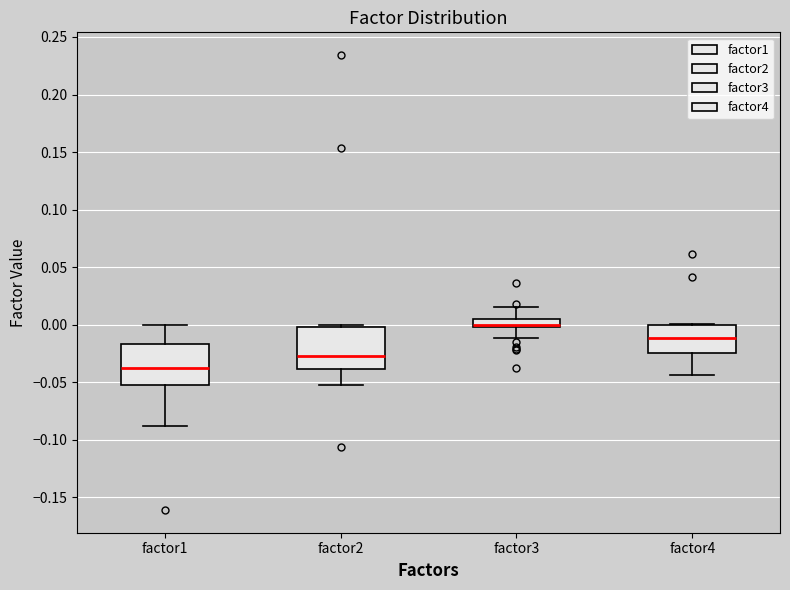

Where does the upper whisker of the box for factor1 end on the y-axis? The values are not printed on the chart, so give them approximately, as read against the axis.

0.000